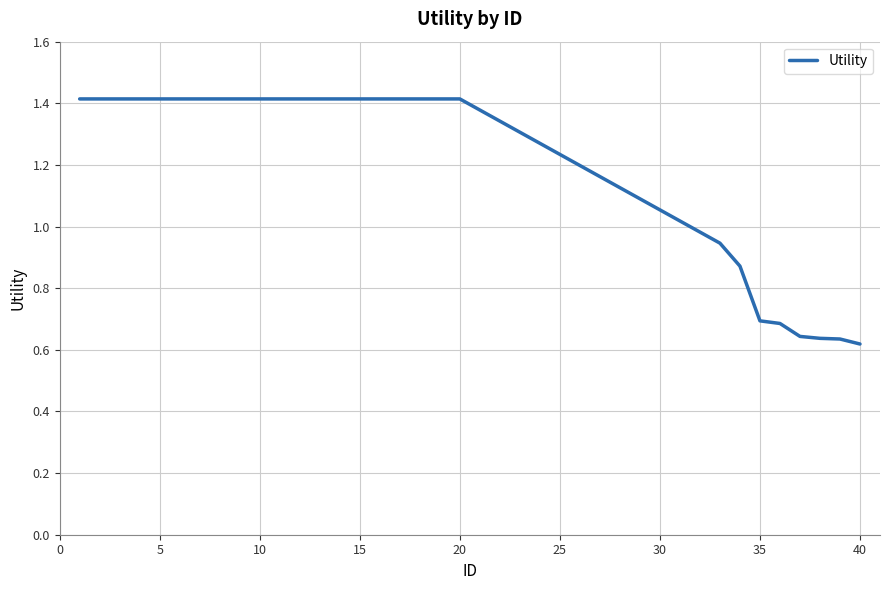

What is the difference between the maximum and minimum values?

0.8